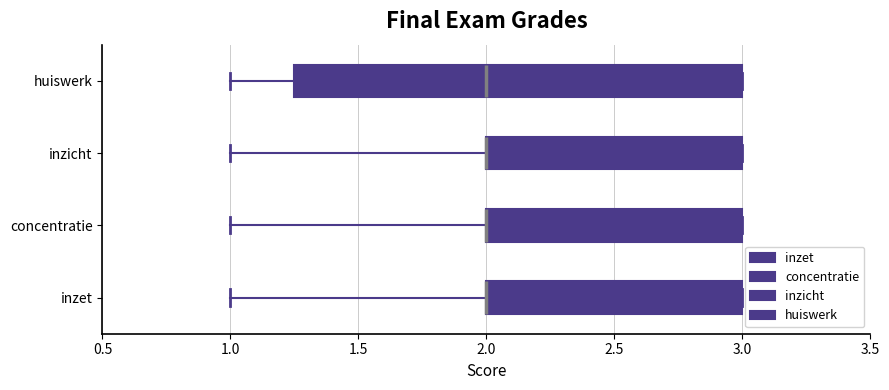

Reading bottom to top, read every box against the x-axis: the position of its median line, the range the box covers, and the ends of its whiskers. The values are not printed on the chart, so give them approximately, as read against the axis.

inzet: median 2.00 (drawn on the box's left edge), box 2.00 to 3.00, whiskers 1.00 to 3.00
concentratie: median 2.00 (drawn on the box's left edge), box 2.00 to 3.00, whiskers 1.00 to 3.00
inzicht: median 2.00 (drawn on the box's left edge), box 2.00 to 3.00, whiskers 1.00 to 3.00
huiswerk: median 2.00, box 1.25 to 3.00, whiskers 1.00 to 3.00